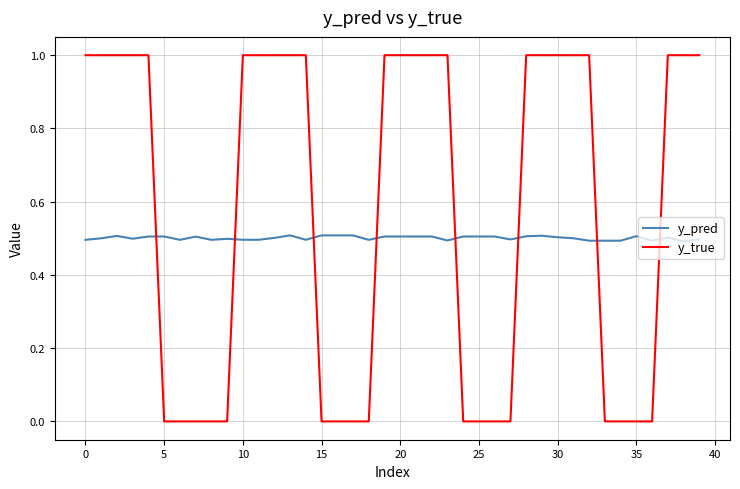

Which series has the largest total across all categories?

y_true